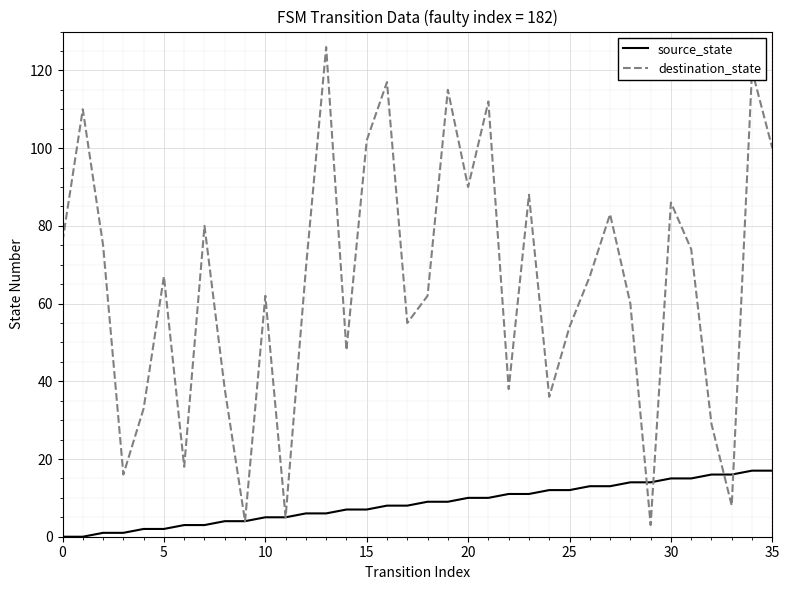

What is the highest value of the source_state series?

17